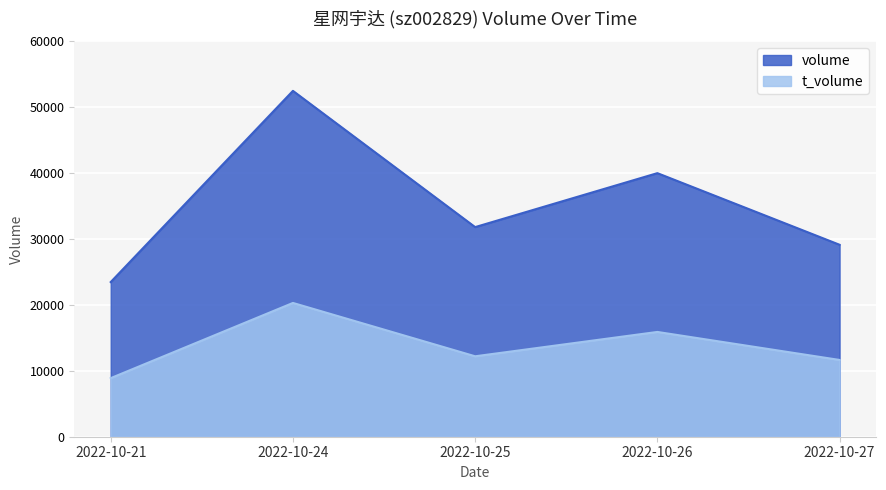

Is the value of volume at 2022-10-21 greater than the value of t_volume at 2022-10-26?

Yes